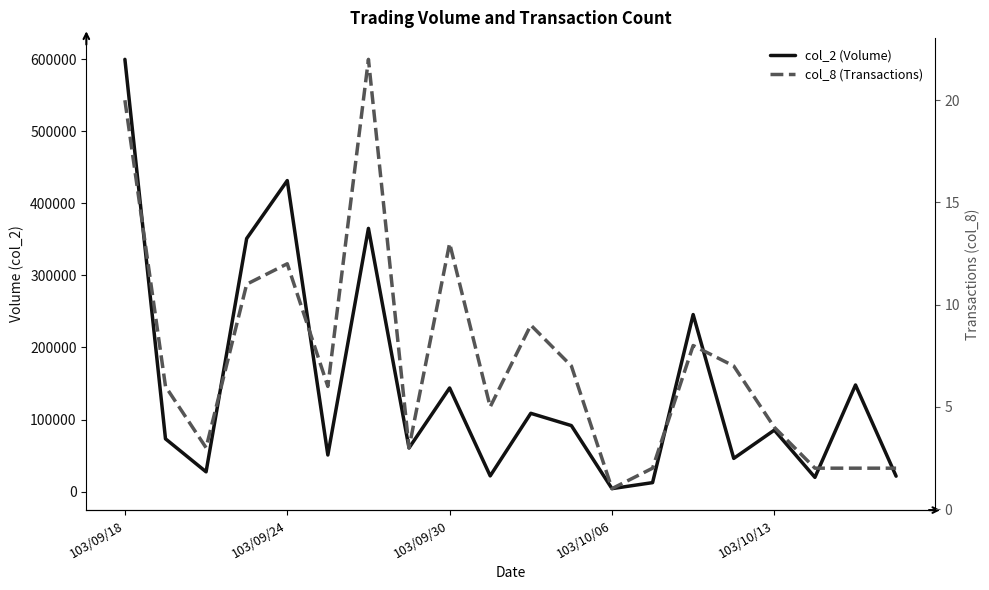

The value of col_2 (Volume) at 103/10/06 is 1195. True or false?

False